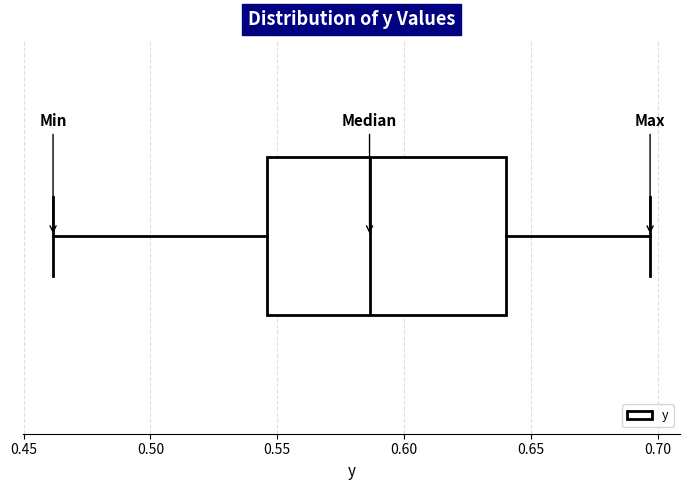

Transcribe this box plot: give where the median line is, the range the box spans, and where the two whiskers end, as read against the x-axis. The values are not printed on the chart, so give them approximately, as read against the axis.

median 0.585, box 0.545 to 0.640, whiskers 0.460 to 0.695